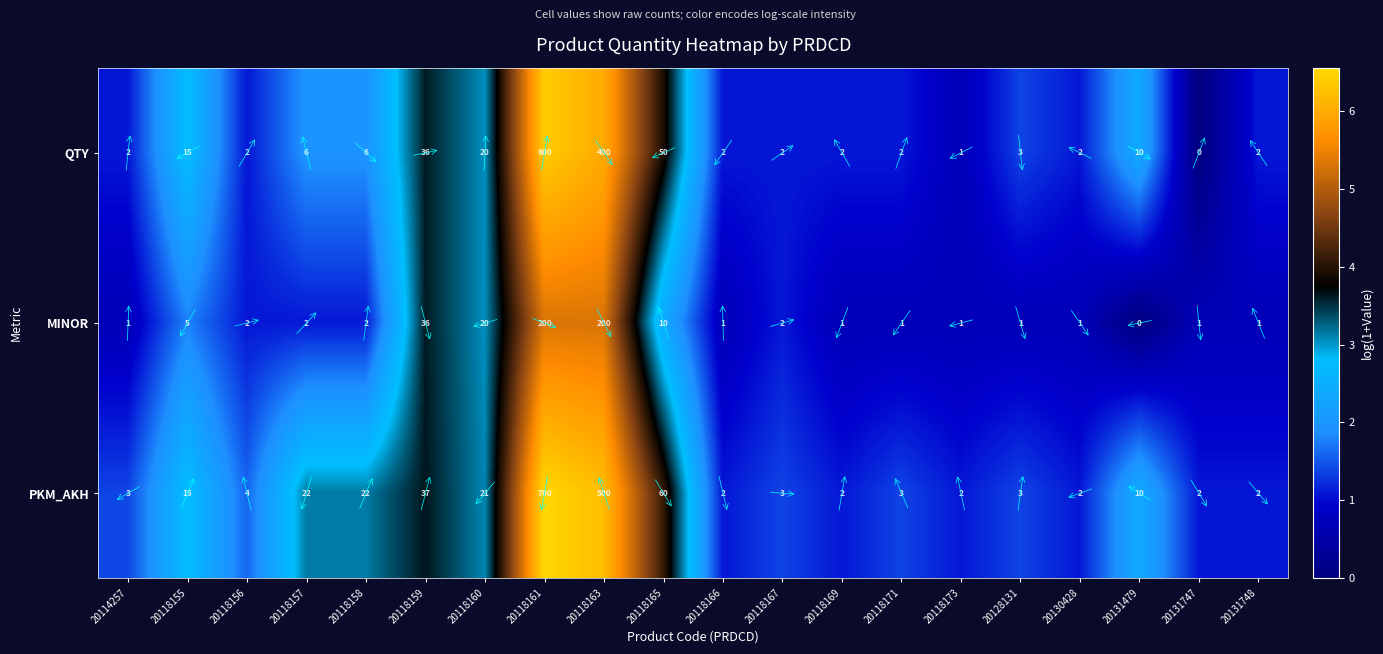

What is the difference between the maximum and minimum values in the PKM_AKH series?

698